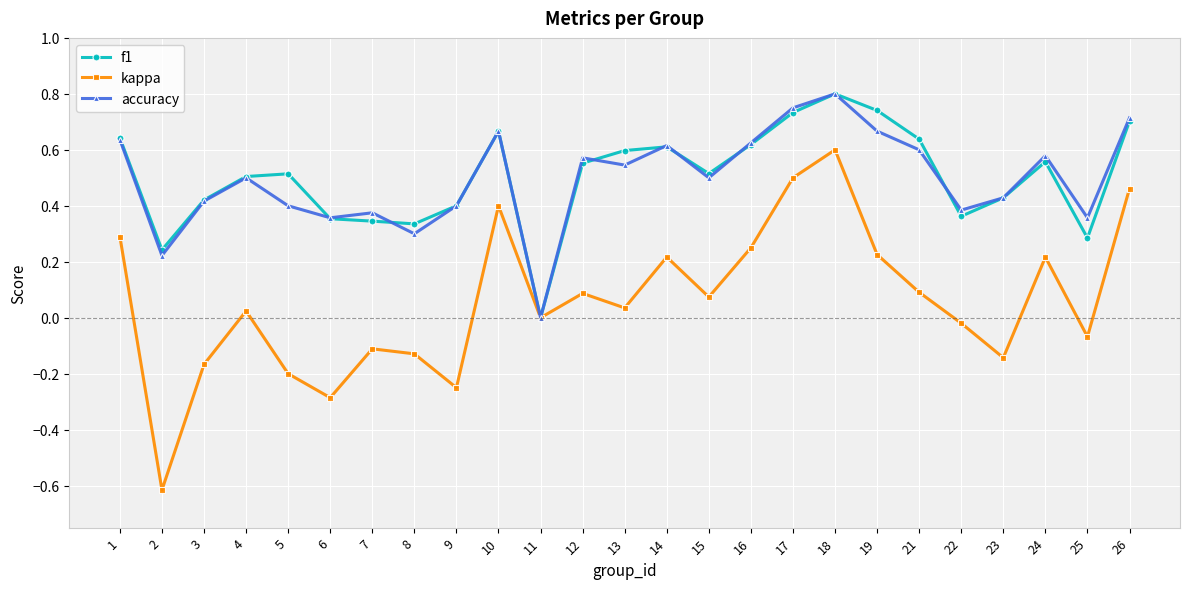

How many interior local valleys does the kappa series have?

8